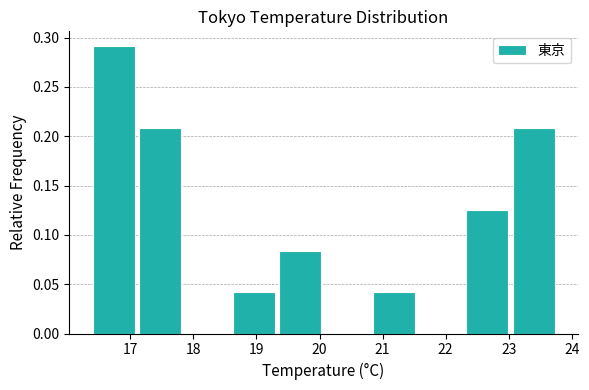

Reading left to right, transcribe this chart: for each bar, give the range it covers on the x-axis and its height. Neither the bar edges nor the heights are printed on the chart, so give them approximately, as read against the axes.

16.40 to 17.14: 0.290
17.14 to 17.88: 0.210
17.88 to 18.62: 0
18.62 to 19.36: 0.040
19.36 to 20.10: 0.085
20.10 to 20.84: 0
20.84 to 21.58: 0.040
21.58 to 22.32: 0
22.32 to 23.06: 0.125
23.06 to 23.80: 0.210